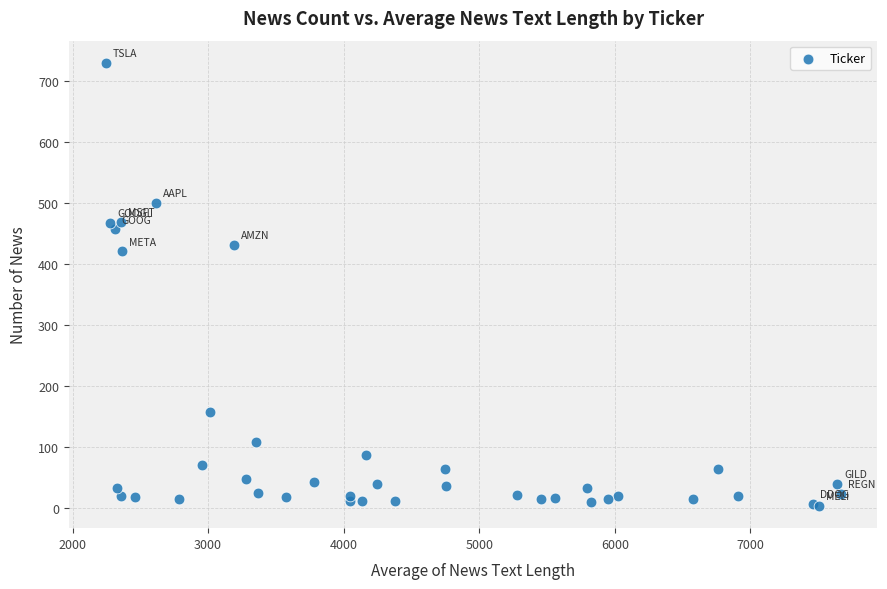

What Y value in the scatter plot is closest to 367?

421